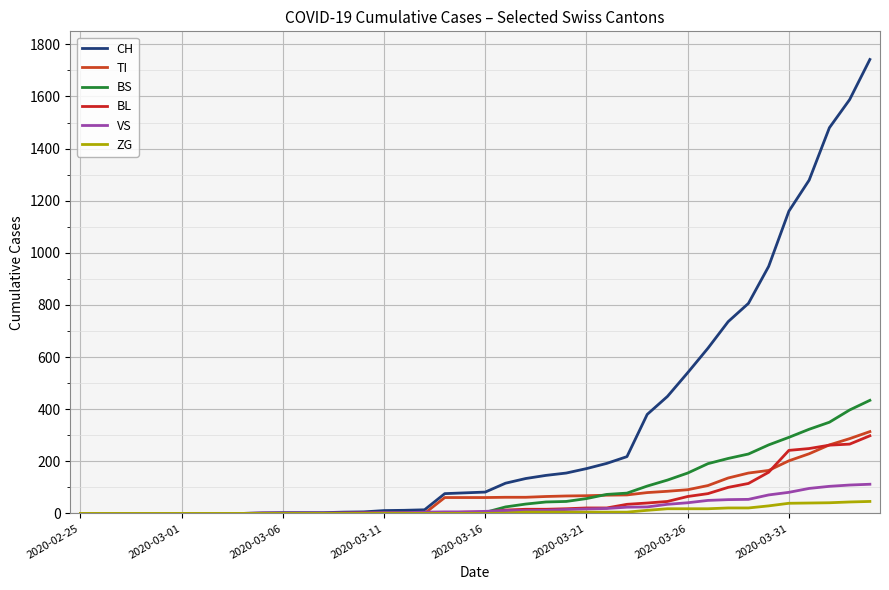

What is the average value of the BL series?

52